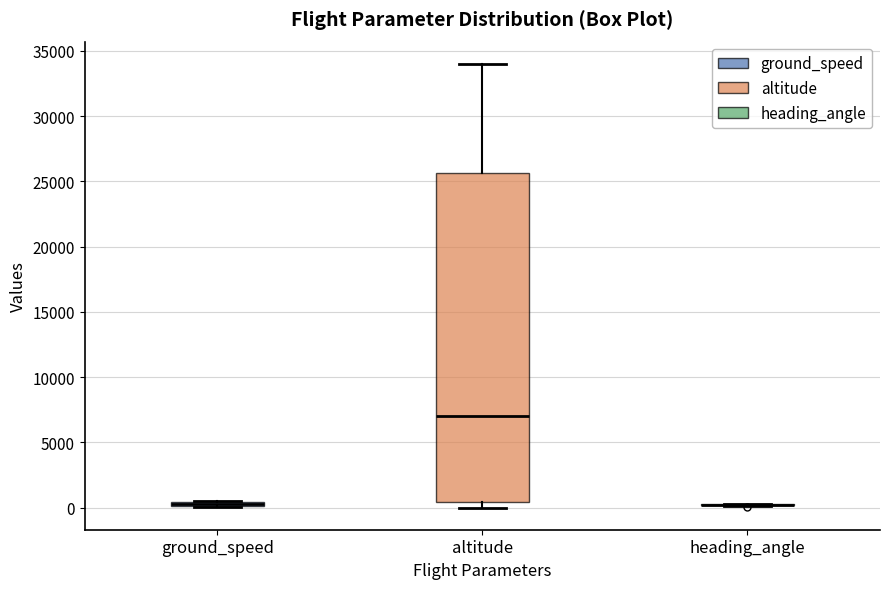

Comparing the boxes themselves (not the whiskers), which one is the tallest?

altitude